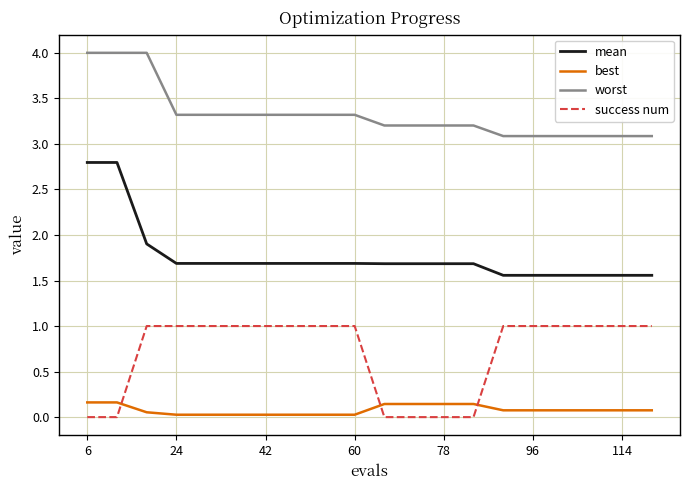

True or false: best and mean cross at least once.

False